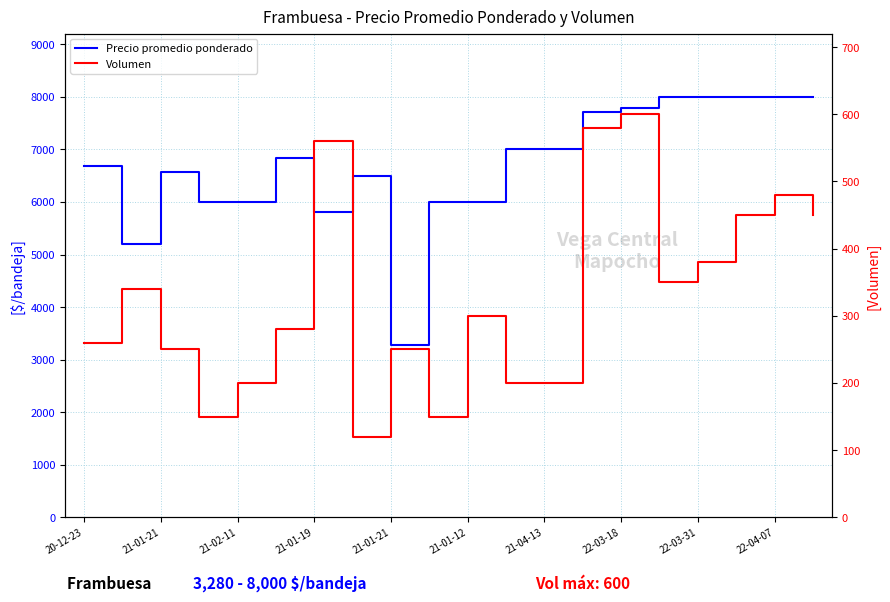

True or false: Precio promedio ponderado and Volumen intersect in this chart.

False